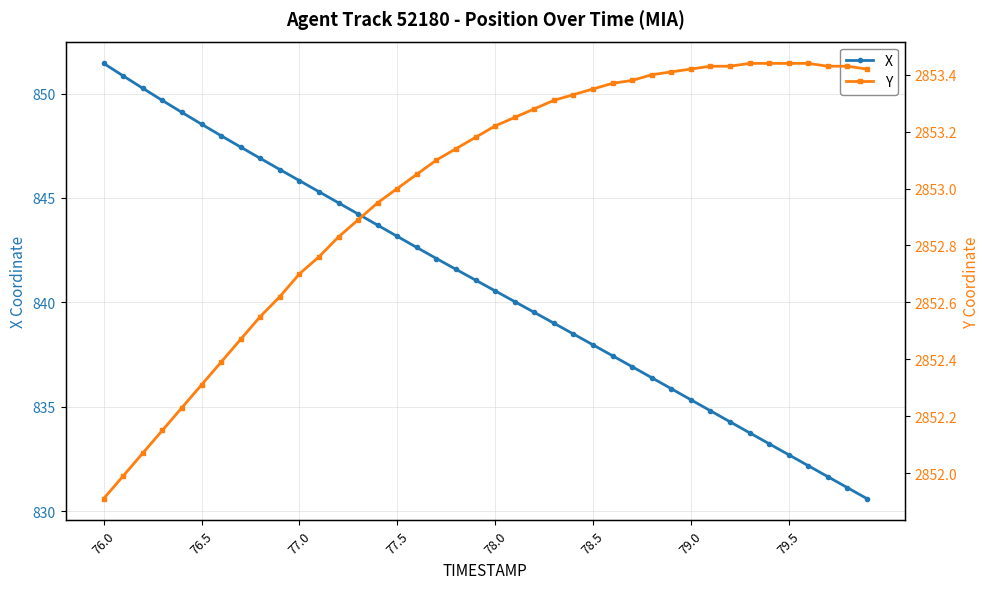

True or false: X has more than 1 interior local peaks.

False